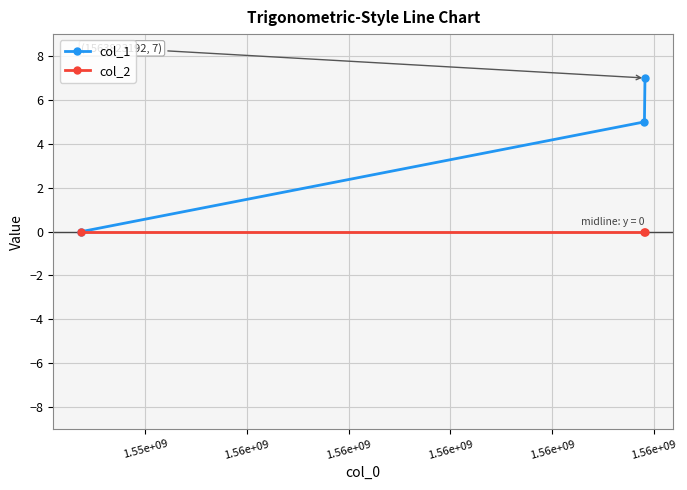

Reading left to right, extract all data points from this chart.

col_1: 0	5	7
col_2: 0	0	0